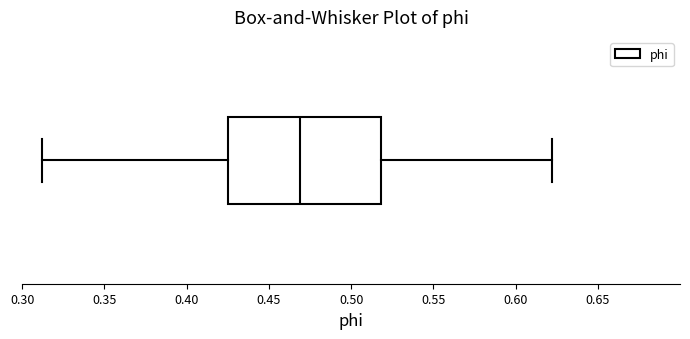

Where is the right edge of the box on the x-axis? The values are not printed on the chart, so give them approximately, as read against the axis.

0.520